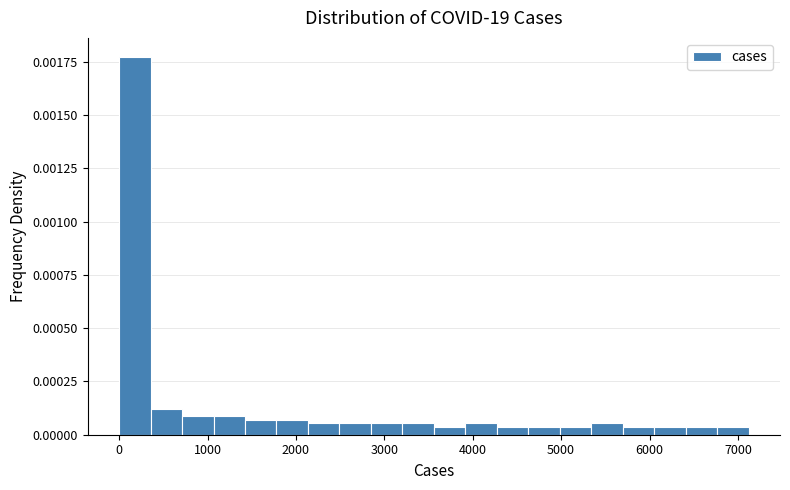

Read against the x-axis, roughly where is the centre of the tallest bar?

200